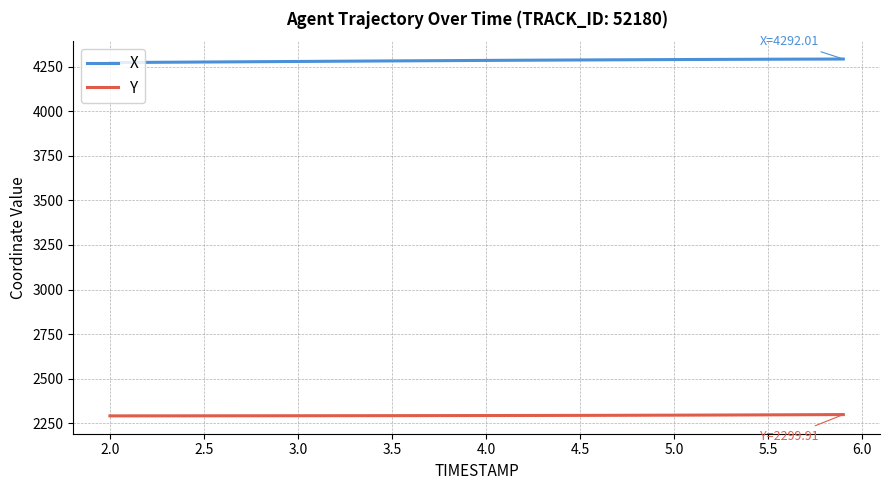

Which series has the largest total across all categories?

X